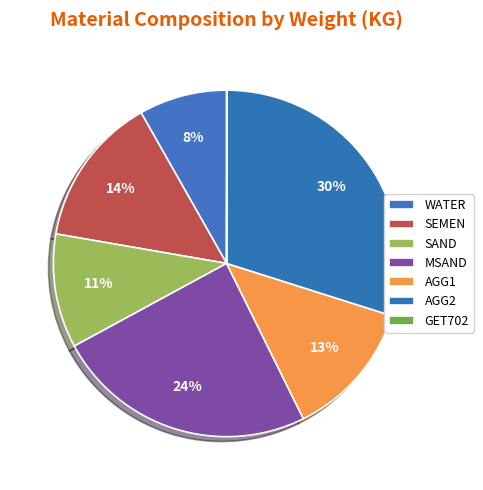

To the nearest percent, what is the average slice percentage?

14%